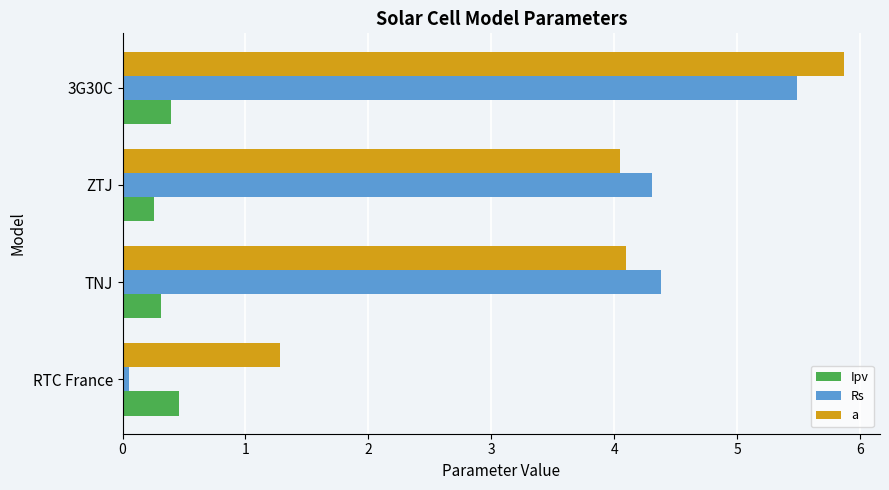

How many Ipv values are between 0 and 1?

4